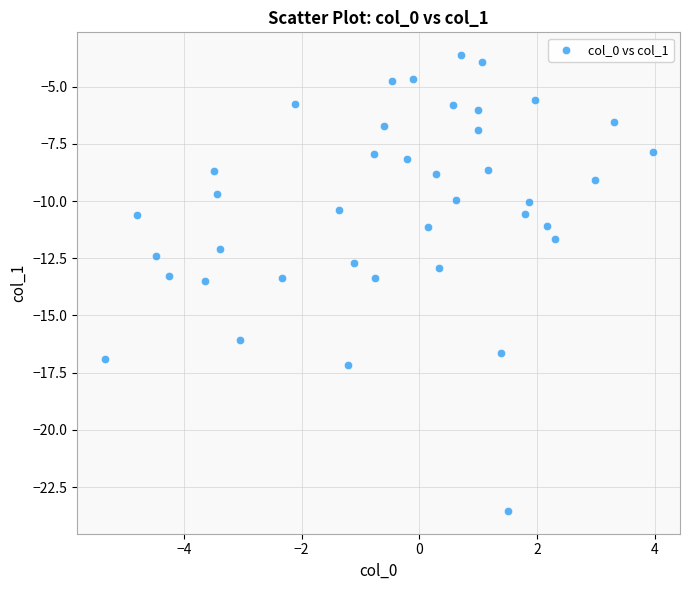

What is the range of Y values (max minus min)?

19.9